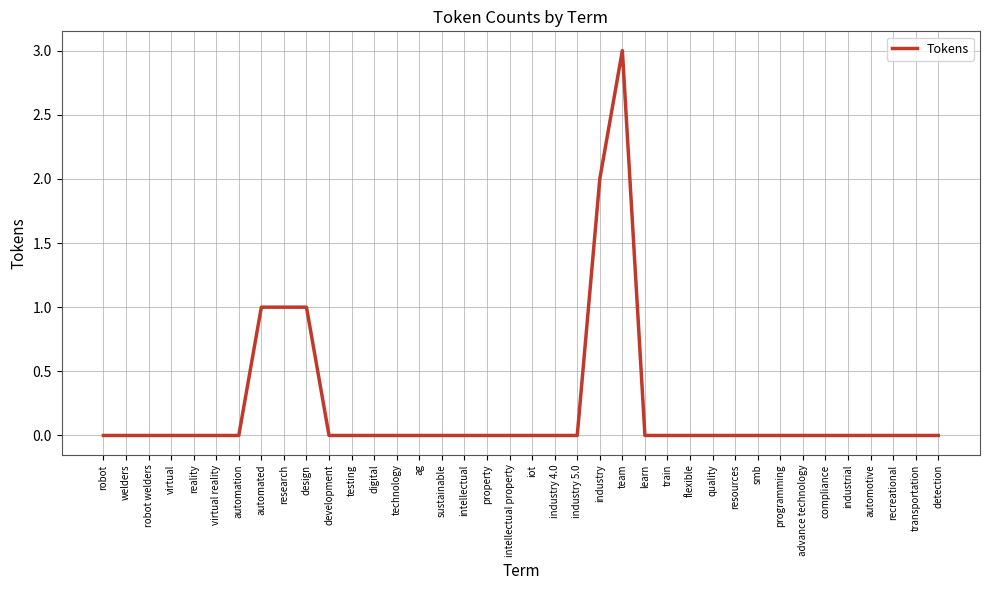

The chart shows a value of 0 at advance technology. True or false?

True